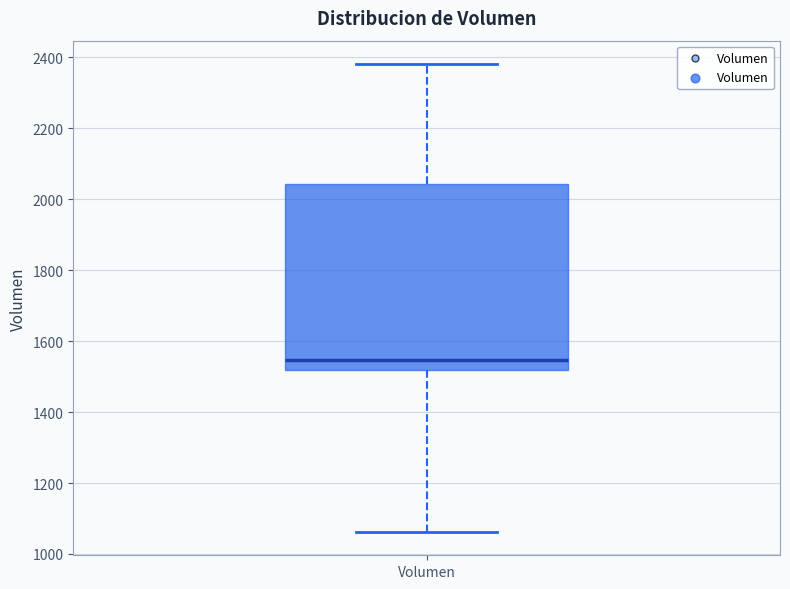

Transcribe this box plot: give where the median line is, the range the box spans, and where the two whiskers end, as read against the y-axis. The values are not printed on the chart, so give them approximately, as read against the axis.

median 1540, box 1520 to 2040, whiskers 1060 to 2380